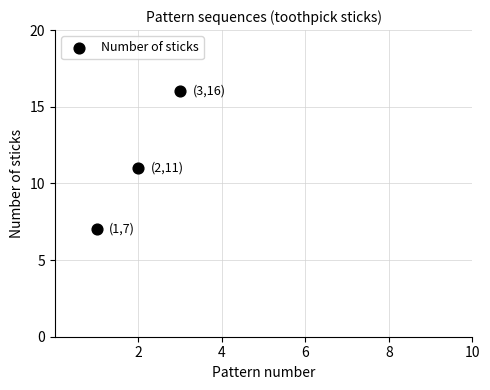

What is the average Y value?

11